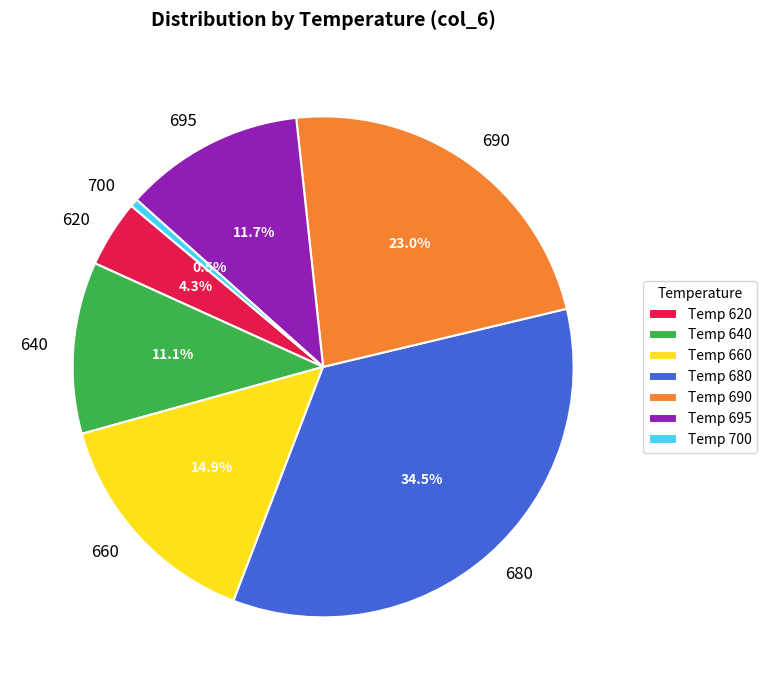

Does any single category account for the majority?

No